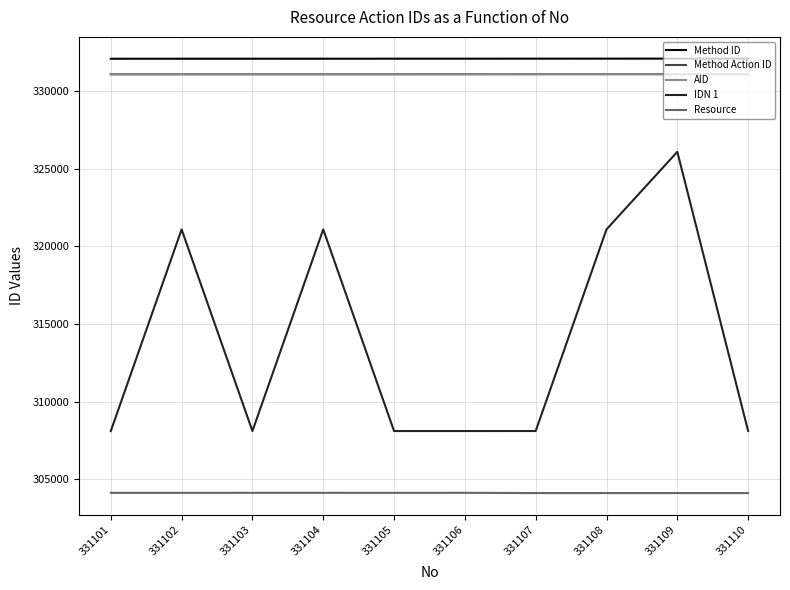

Where is IDN 1 nearest to the value 317102?

331102